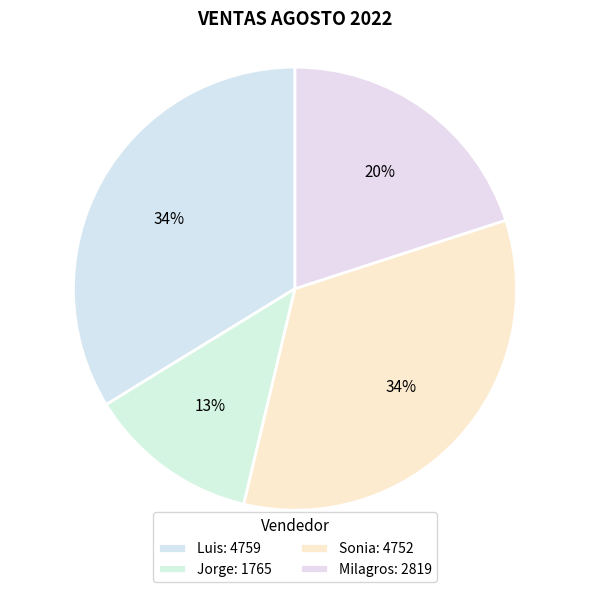

What is the ratio of the value at Milagros to the value at Luis?

0.6